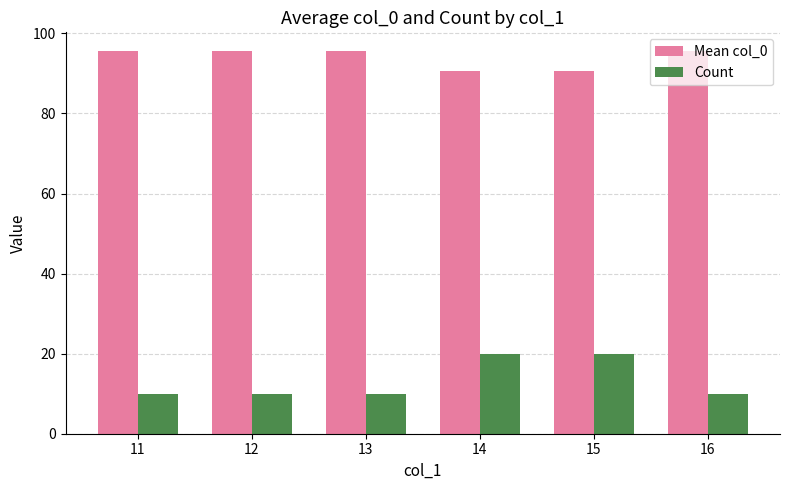

Count the number of data series in this chart.

2